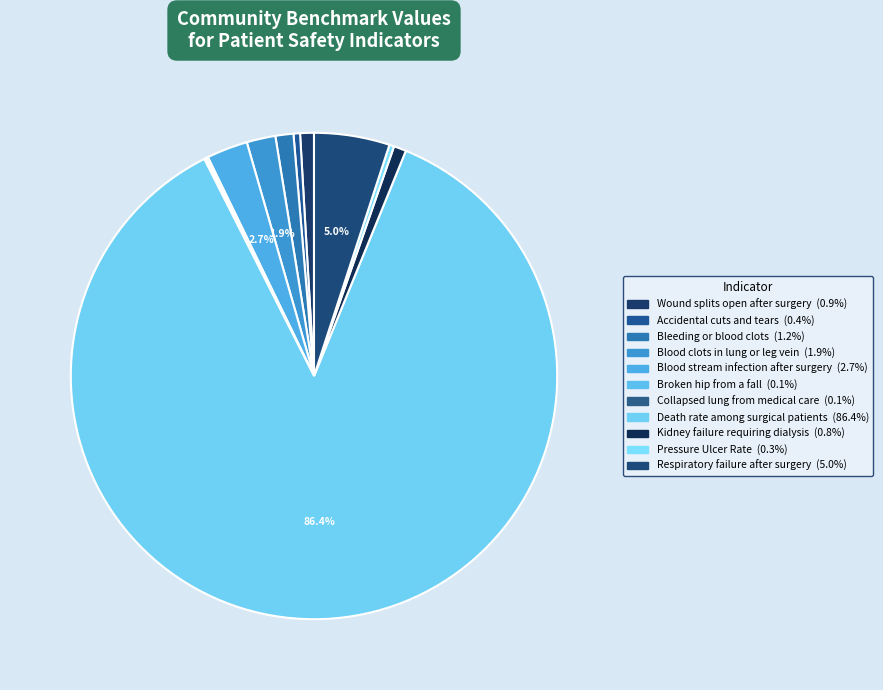

To the nearest percent, what is the average slice percentage?

9%